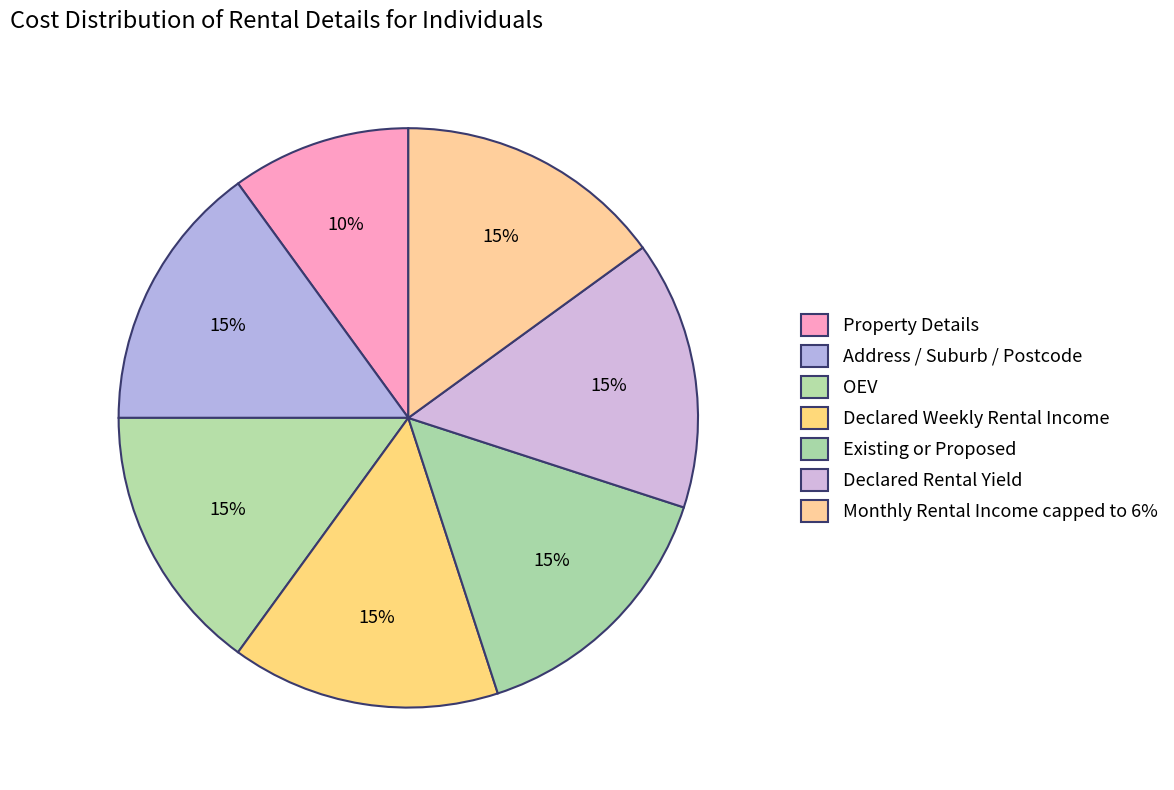

Does Existing or Proposed represent more than half of the total?

No